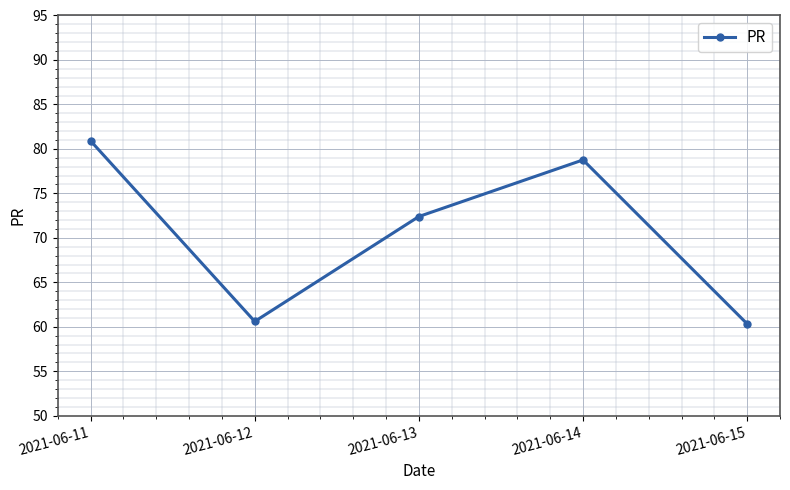

What is the difference between the values at 2021-06-12 and 2021-06-13?

11.8